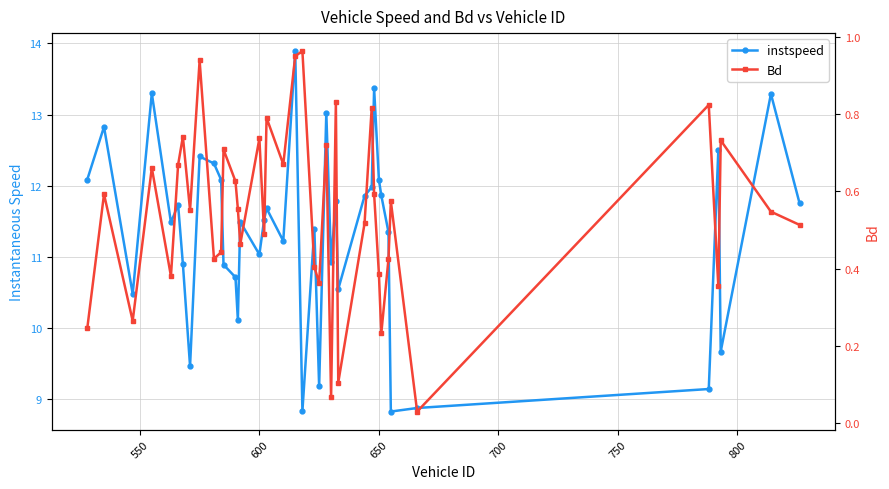

How many lines are shown in the chart?

2